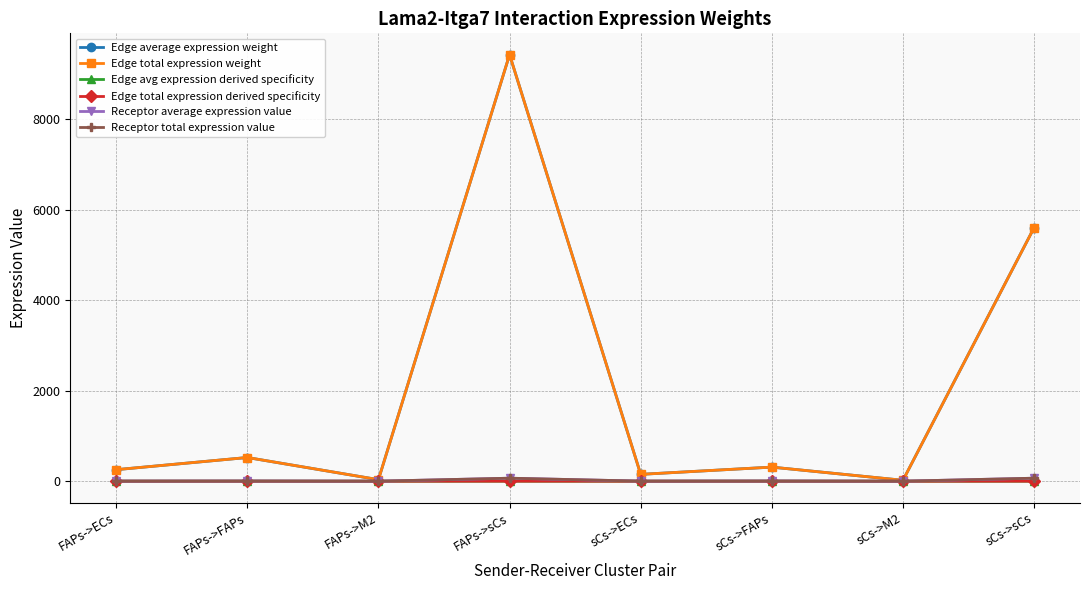

Is this an area chart (filled region under the line)?

No